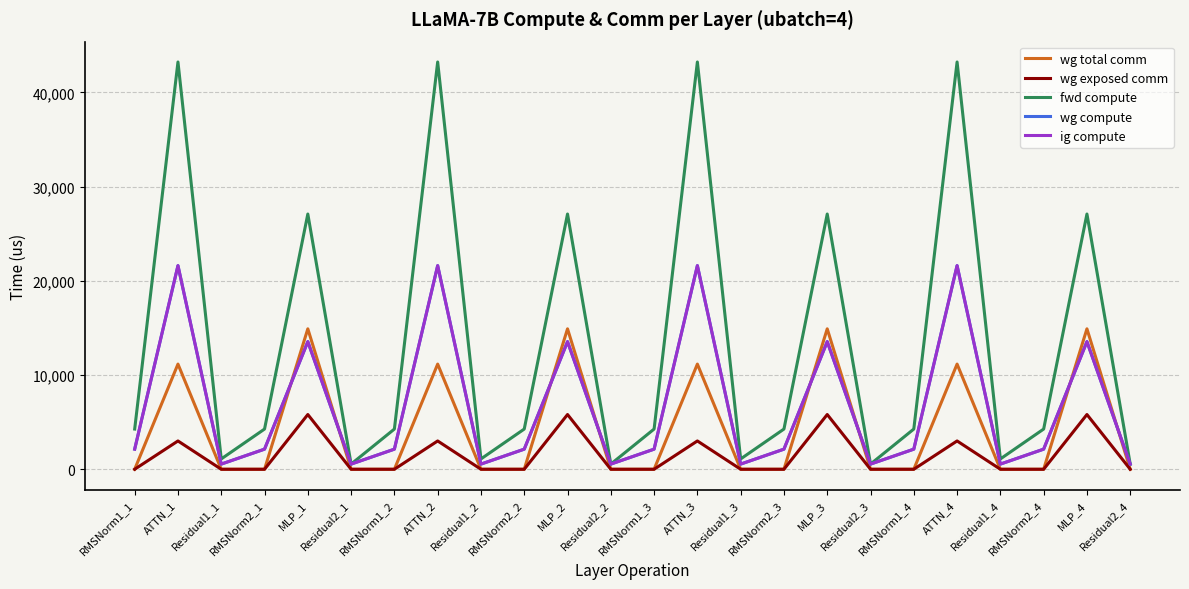

Which category has the highest value across all series?

ATTN_1